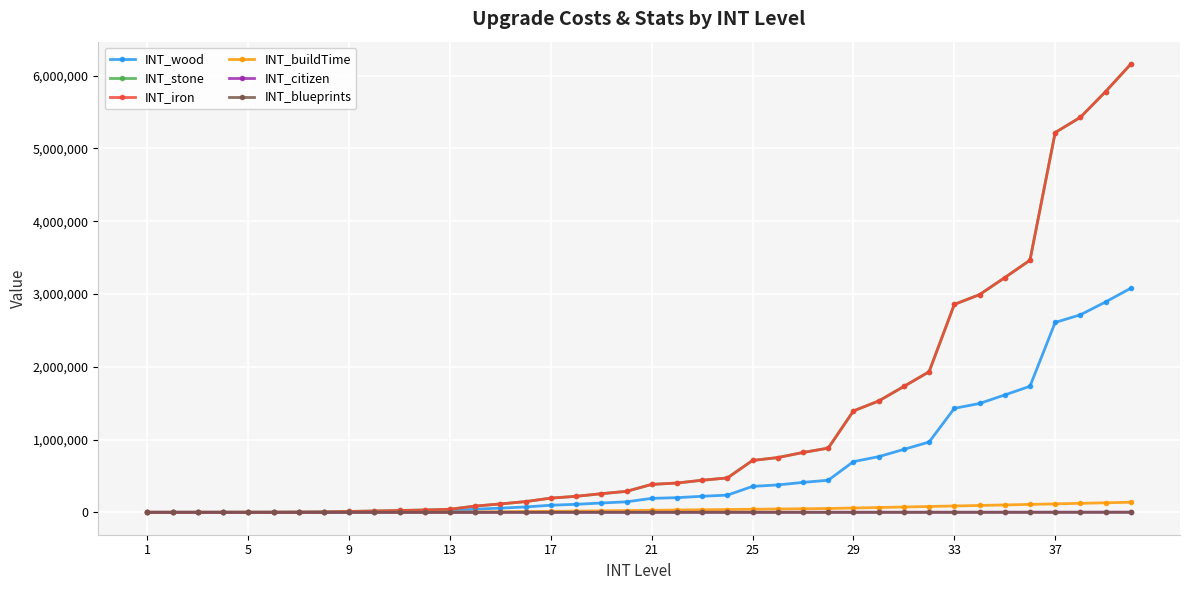

True or false: INT_blueprints and INT_citizen cross at least once.

False